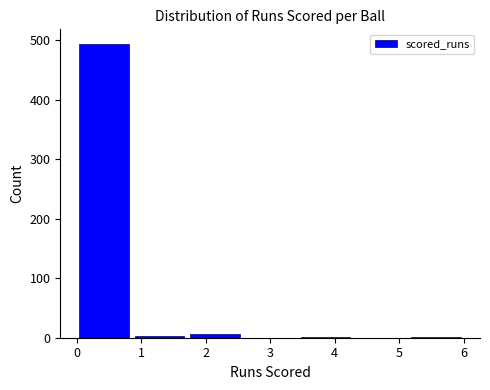

Reading left to right, list every bar in this chart as the range it spans on the x-axis followed by its height. Neither the bar edges nor the heights are printed on the chart, so give them approximately, as read against the axes.

0.0 to 0.9: 490
0.9 to 1.7: under 10
1.7 to 2.6: under 10
2.6 to 3.4: 0
3.4 to 4.3: under 10
4.3 to 5.1: 0
5.1 to 6.0: under 10